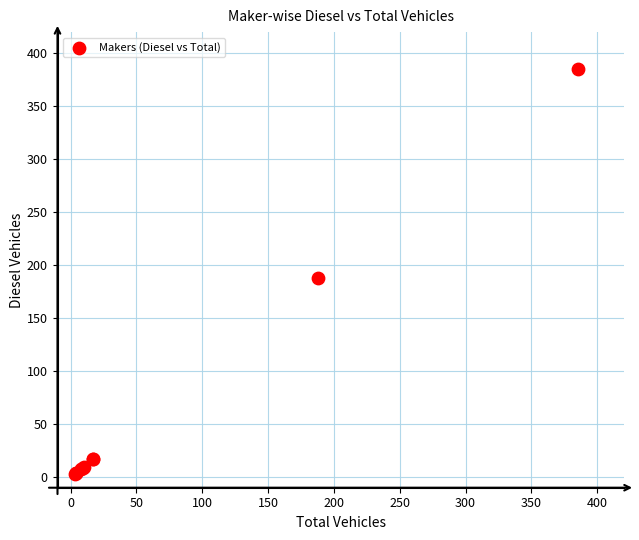

What Y value in the scatter plot is closest to 194?

188